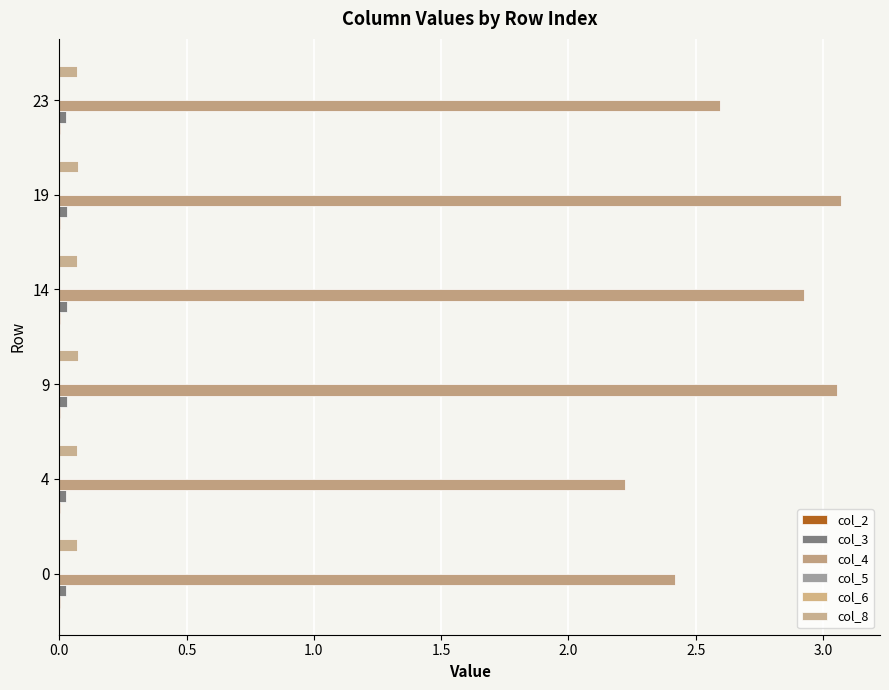

Count the number of categories in the chart.

6